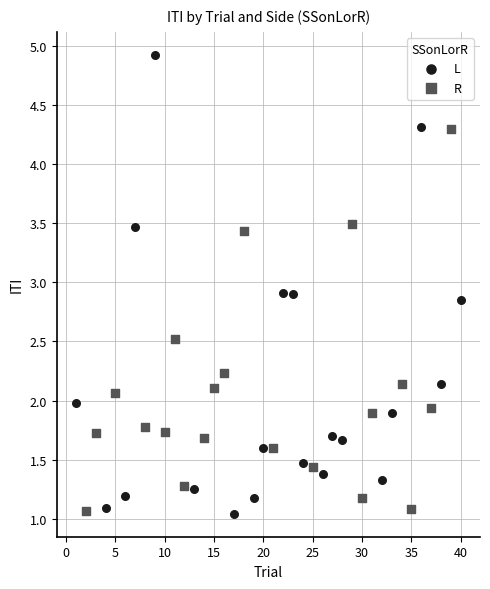

Which series has the widest spread of Y values?

L